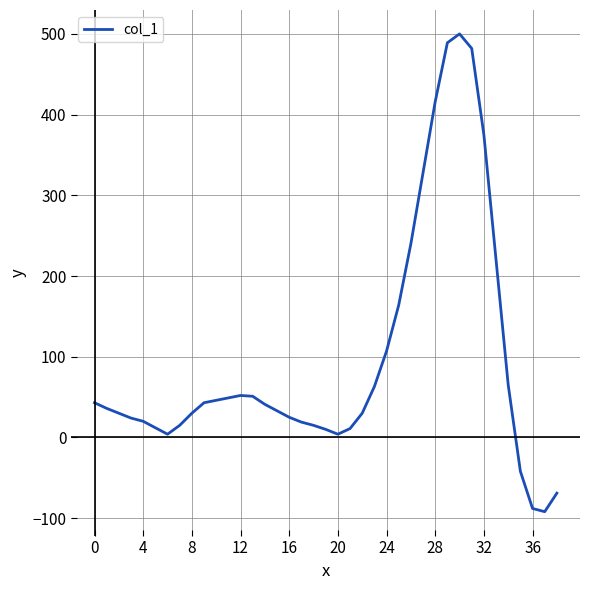

What is the greatest value displayed?

500